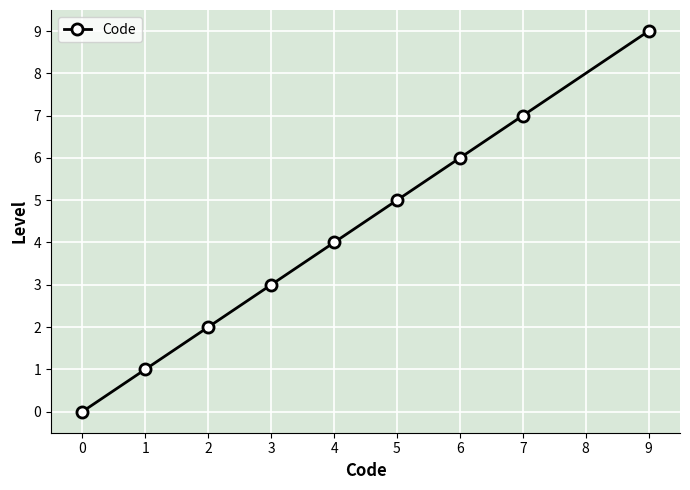

Count the values in the range 2 to 6.

5